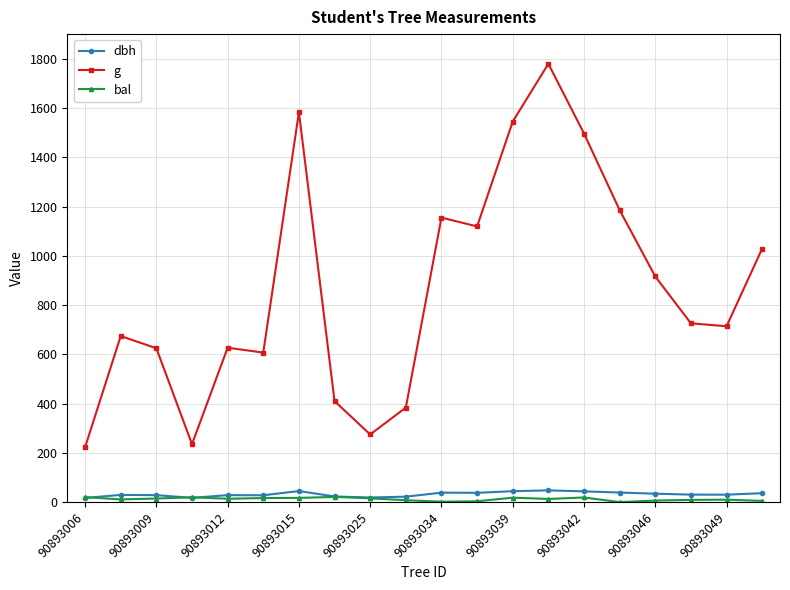

How many lines are shown in the chart?

3